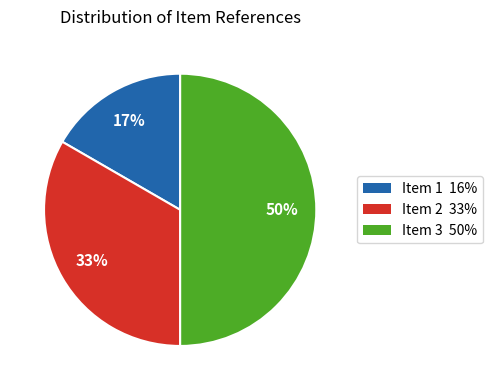

To the nearest percent, what is the average slice percentage?

33%